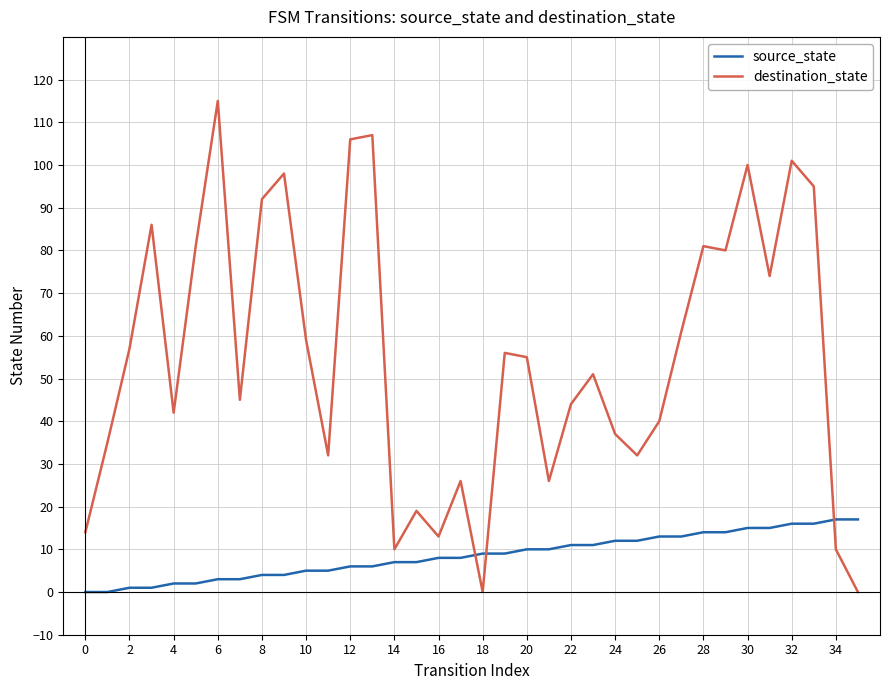

What is the difference between the maximum and minimum values in the source_state series?

17